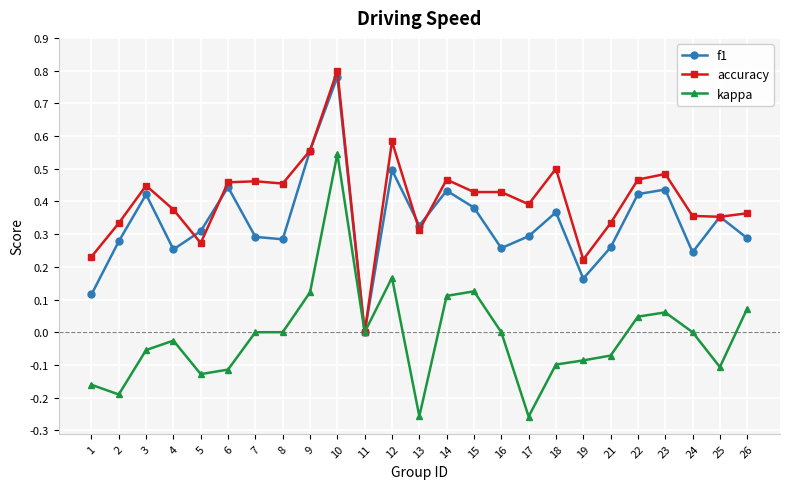

Which category has the highest value across all series?

10